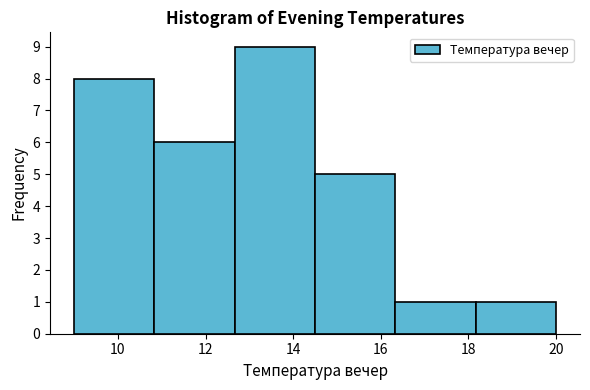

What is the height of the bar covering 12.6 to 14.6 on the x-axis? Neither the bar edges nor the heights are printed on the chart, so give them approximately, as read against the axes.

9